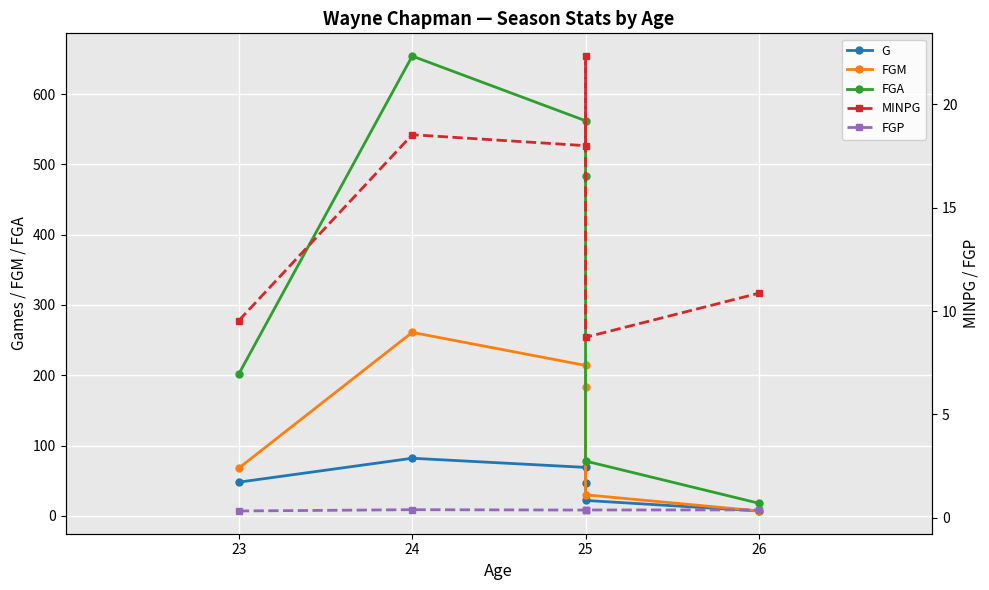

Between 26 and 24, which is larger?

24